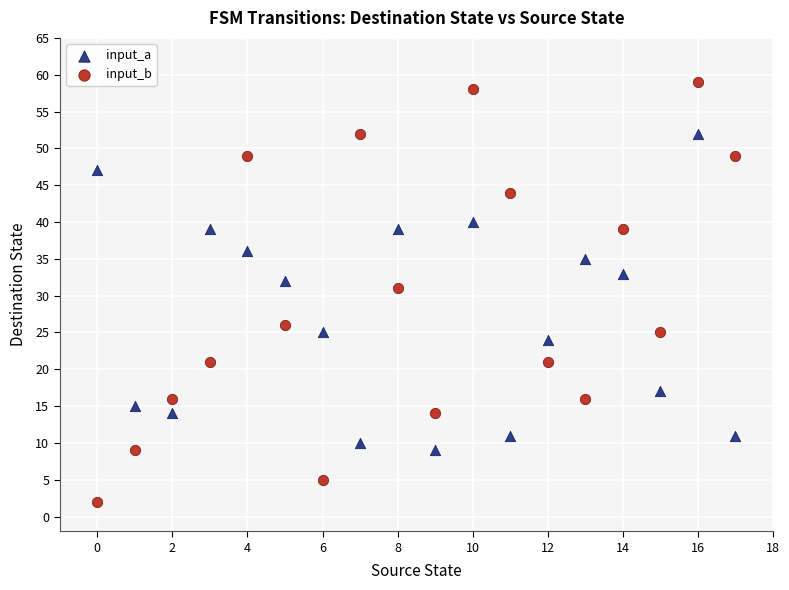

What are all the series names shown in the legend?

input_a, input_b